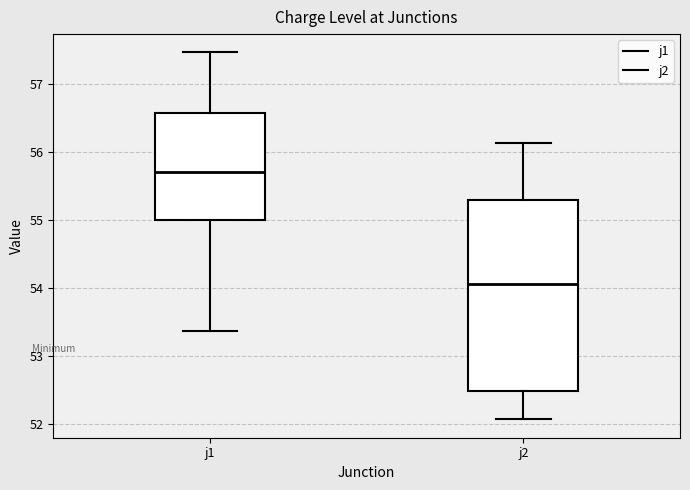

Which box is the tallest, from its lower edge to its upper edge?

j2